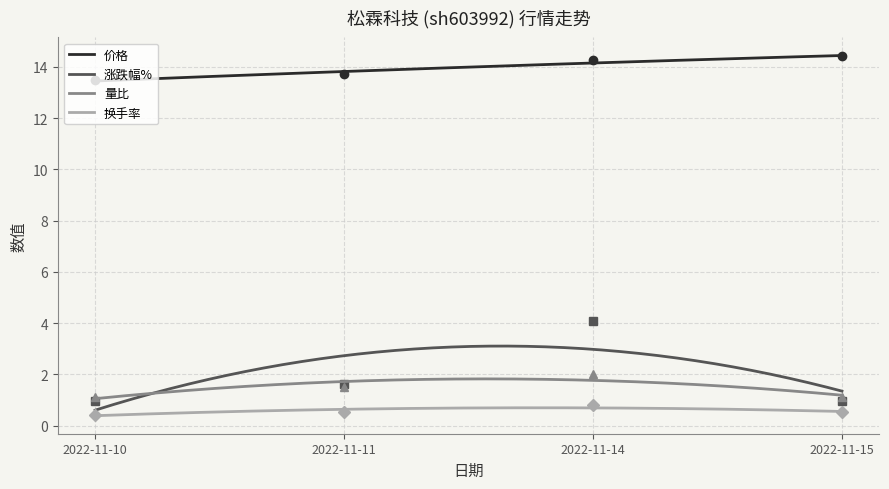

What is the difference between the highest and lowest values at 2022-11-10?

13.1